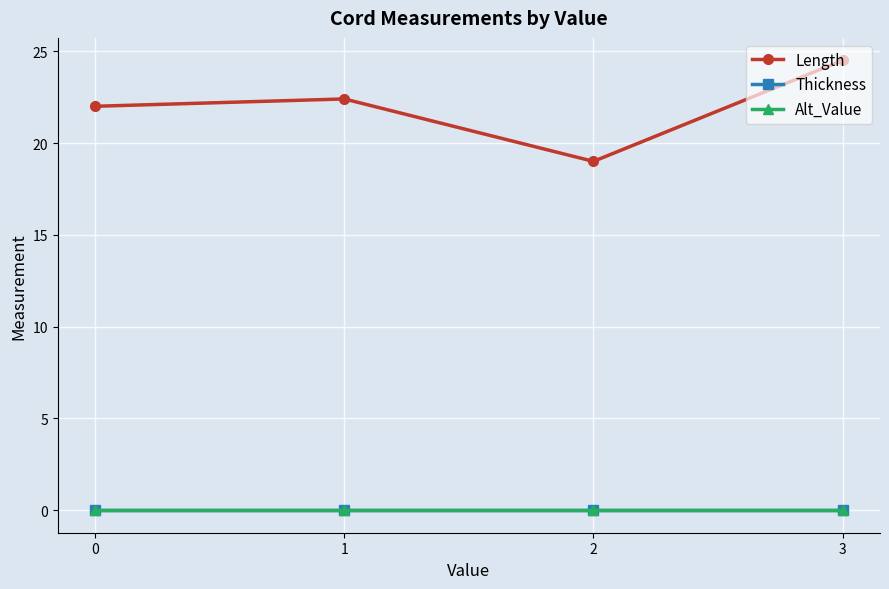

True or false: Alt_Value and Thickness cross at least once.

False